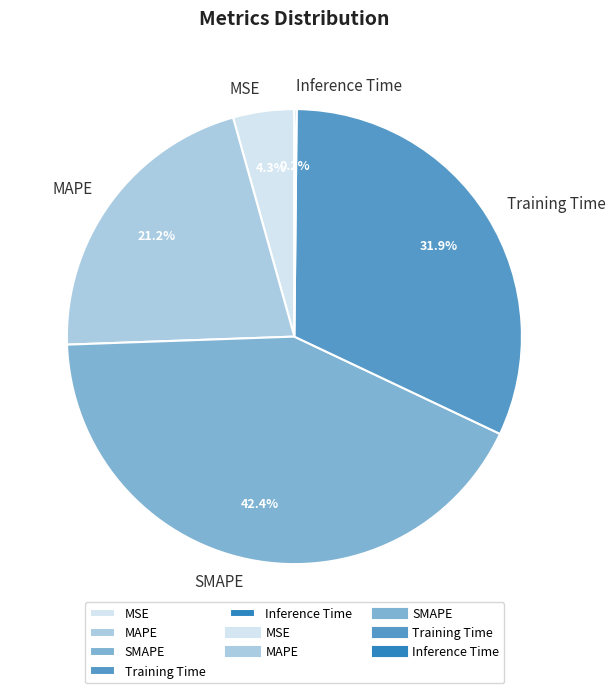

Does MAPE account for over 50% of the chart?

No